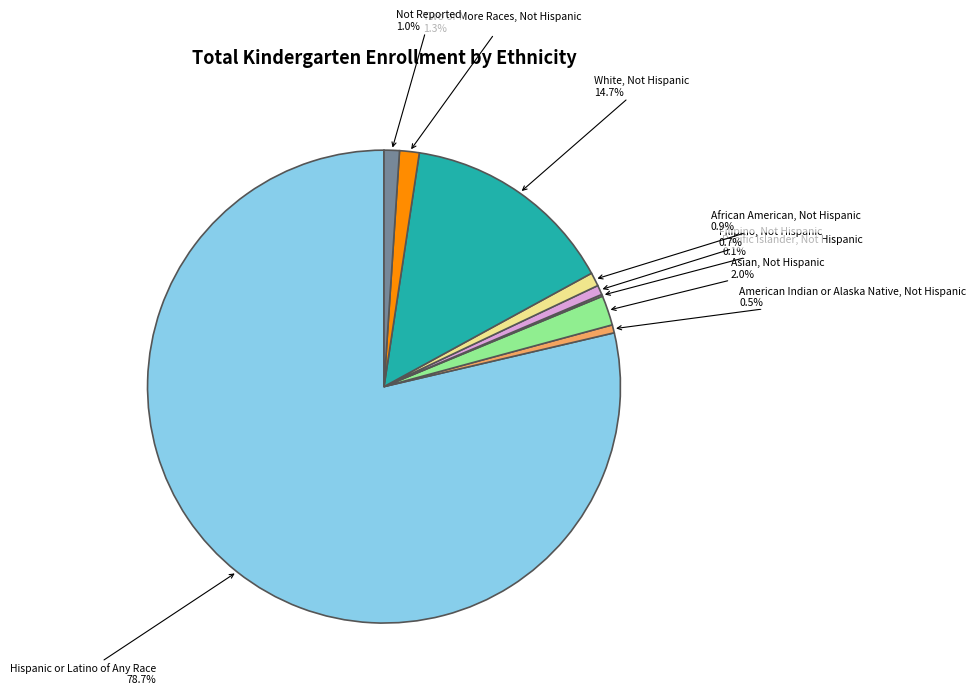

Which category accounts for the majority?

Hispanic or Latino of Any Race